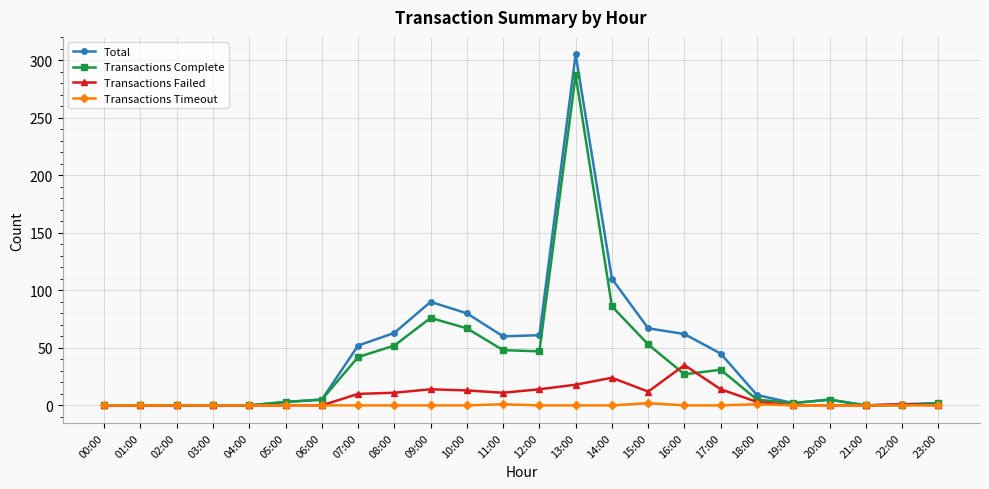

True or false: Transactions Failed has more than 0 interior local peaks.

True